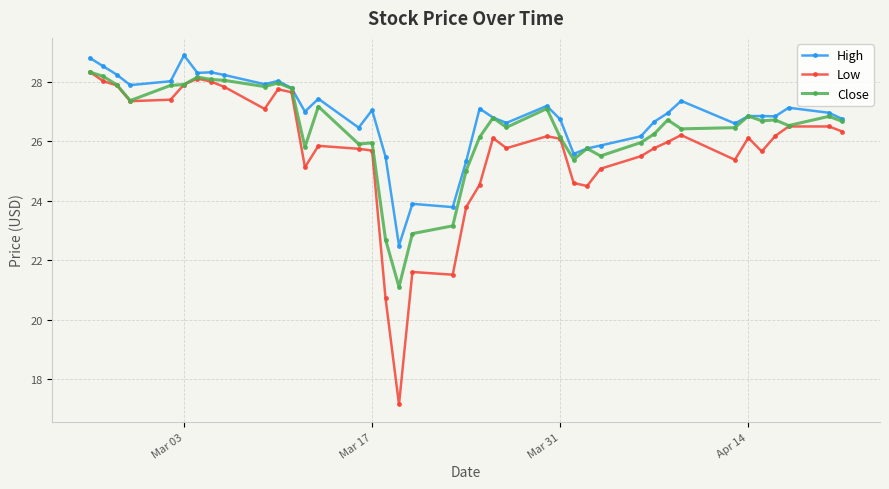

List the series in order of their overall mean, lowest first.

Low, Close, High